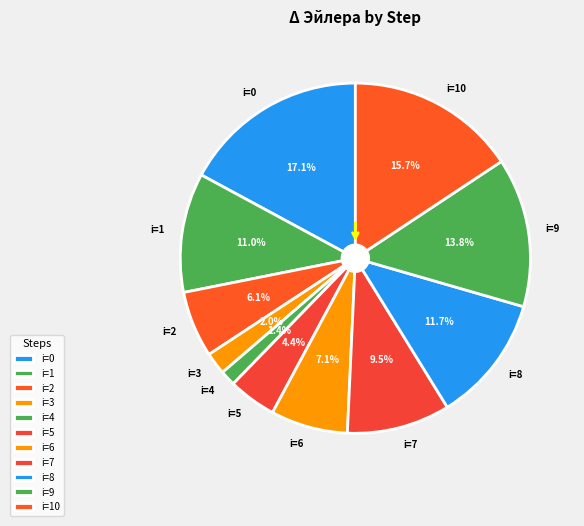

Count the number of slices in the pie.

11